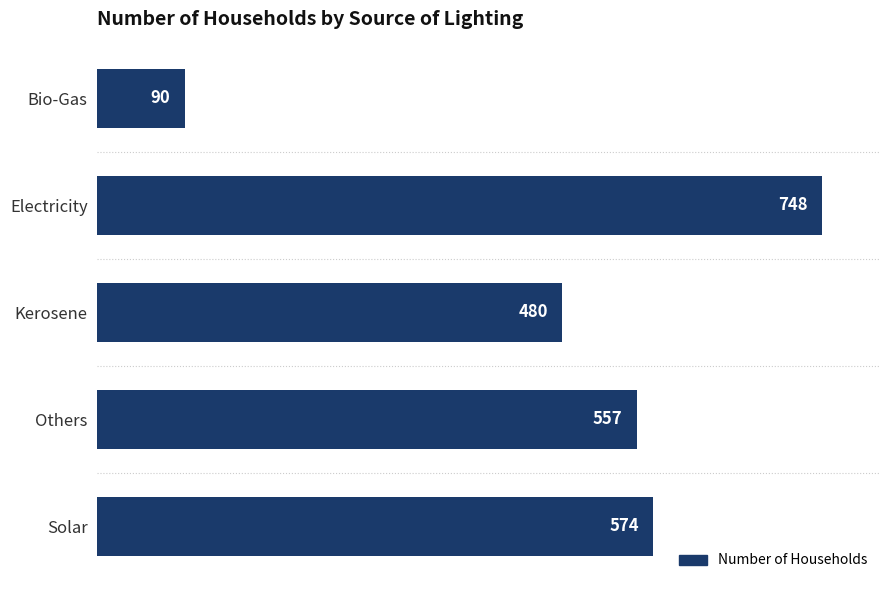

Reading top to bottom, extract all data points from this chart.

90	748	480	557	574